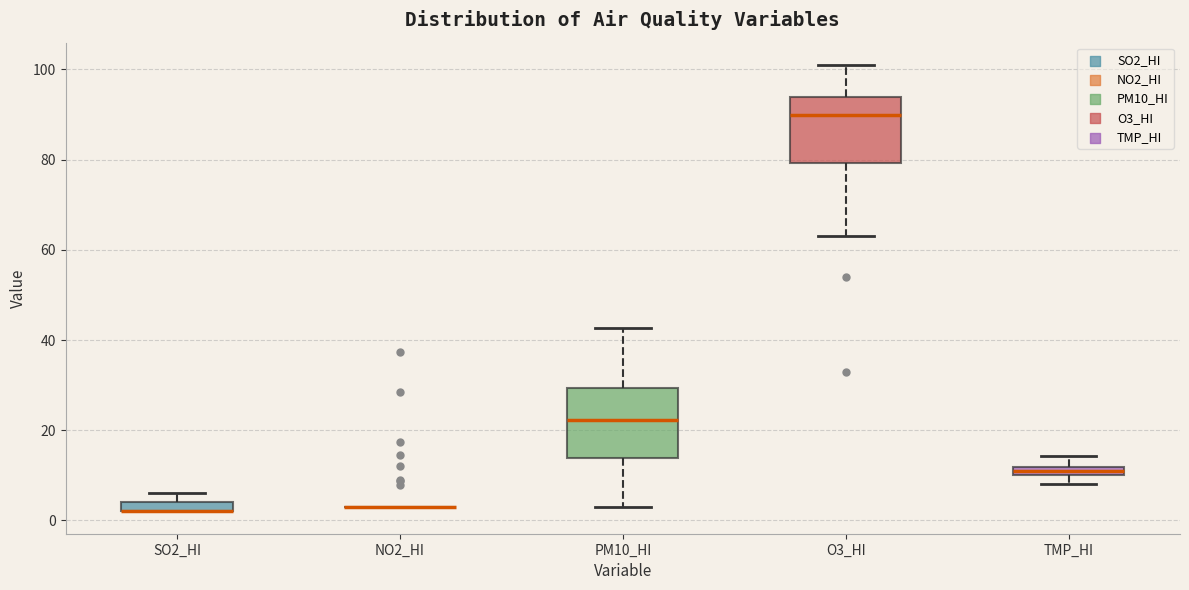

Where does the median line of the box for O3_HI sit on the y-axis? The values are not printed on the chart, so give them approximately, as read against the axis.

90